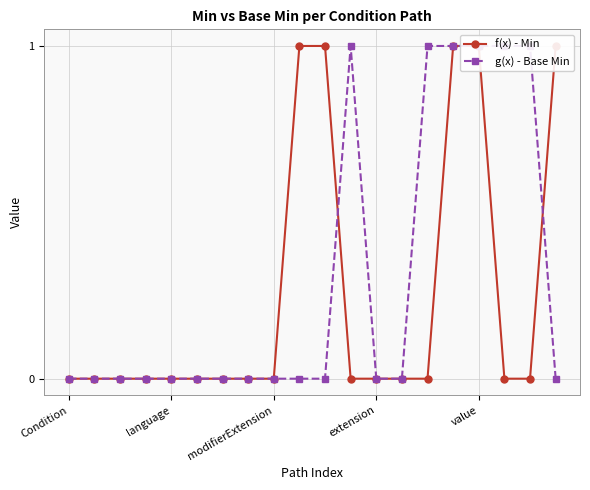

Reading left to right, extract all data points from this chart.

f(x) - Min: 0	0	0	0	0	0	0	0	0	1	1	0	0	0	0	1	1	0	0	1
g(x) - Base Min: 0	0	0	0	0	0	0	0	0	0	0	1	0	0	1	1	1	1	1	0